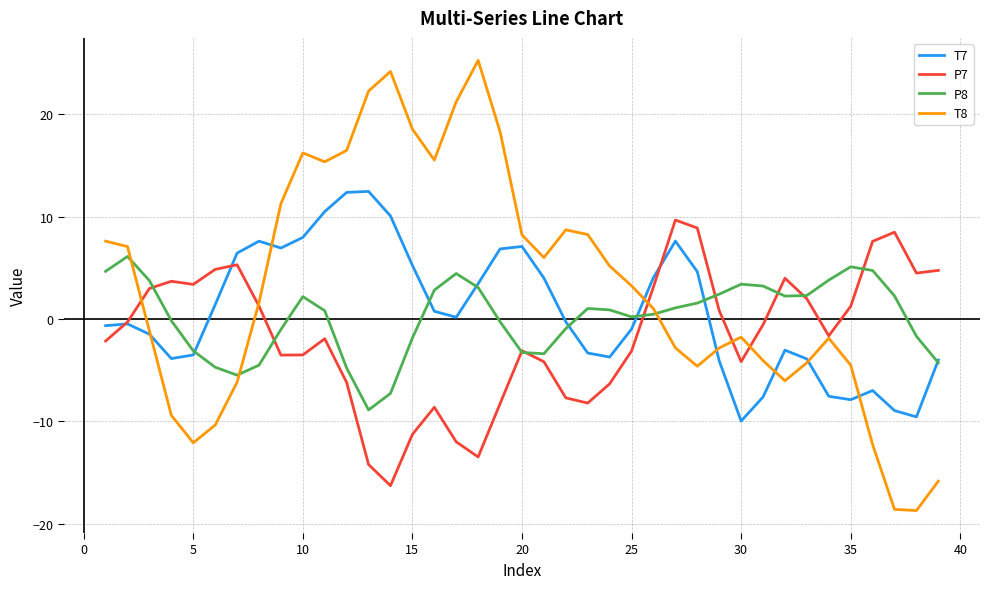

True or false: T8 and P8 intersect in this chart.

True